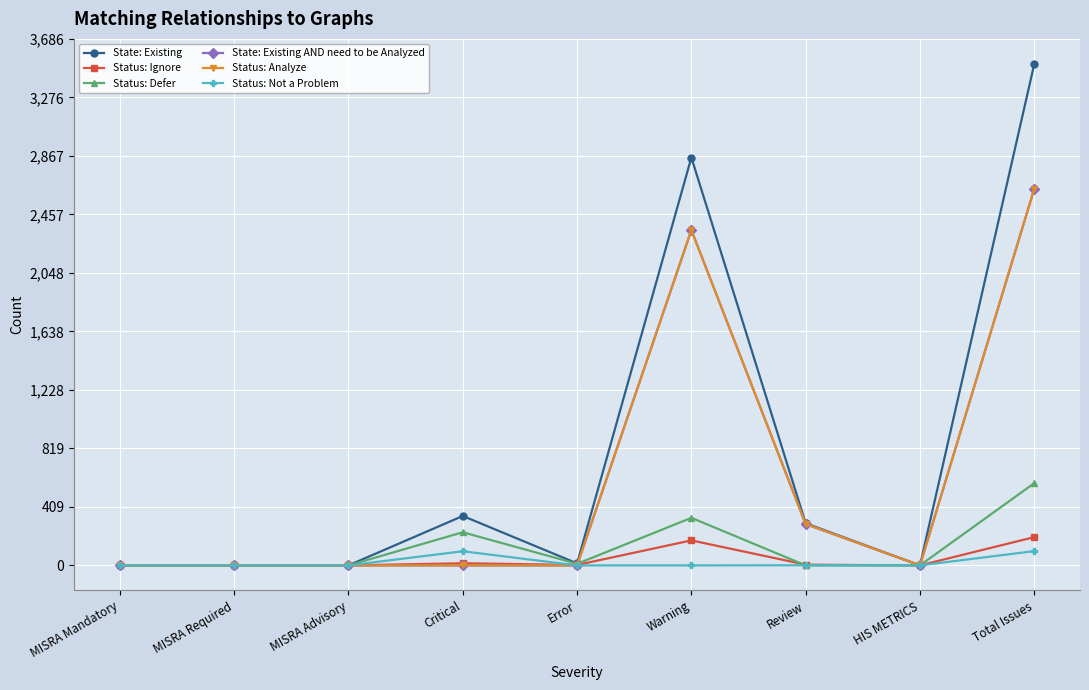

What is the label of the 6th point from the left?

Warning